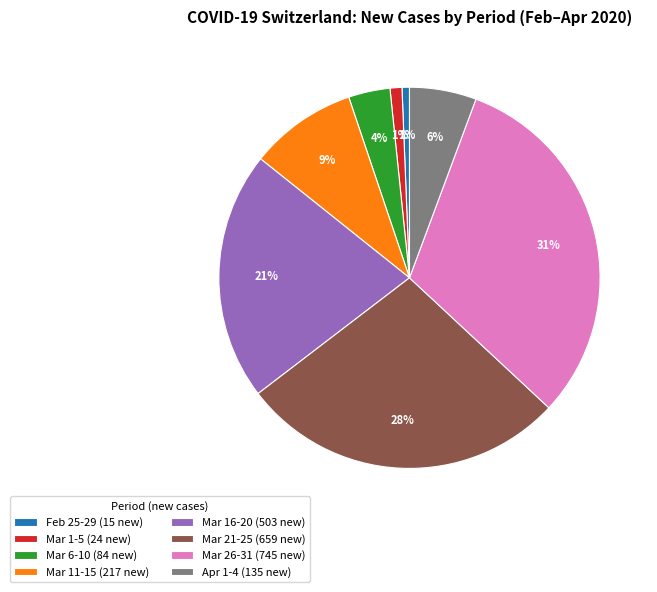

To the nearest percent, what is the average slice percentage?

12%